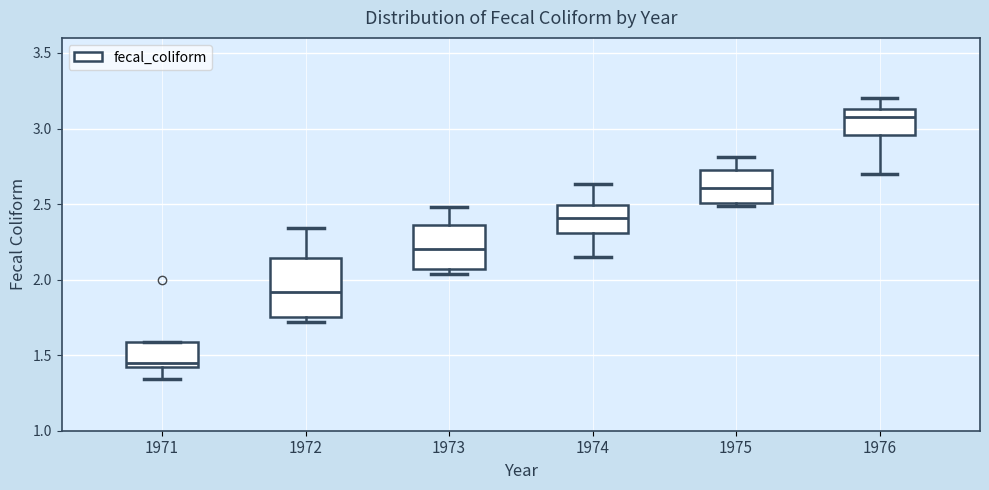

Reading left to right, read every box against the y-axis: the position of its median line, the range the box covers, and the ends of its whiskers. The values are not printed on the chart, so give them approximately, as read against the axis.

1971: median 1.45, box 1.40 to 1.60, whiskers 1.35 to 1.60
1972: median 1.90, box 1.75 to 2.15, whiskers 1.70 to 2.35
1973: median 2.20, box 2.05 to 2.35, whiskers 2.05 (just below the box's lower edge) to 2.50
1974: median 2.40, box 2.30 to 2.50, whiskers 2.15 to 2.65
1975: median 2.60, box 2.50 to 2.75, whiskers 2.50 to 2.80
1976: median 3.10, box 2.95 to 3.15, whiskers 2.70 to 3.20